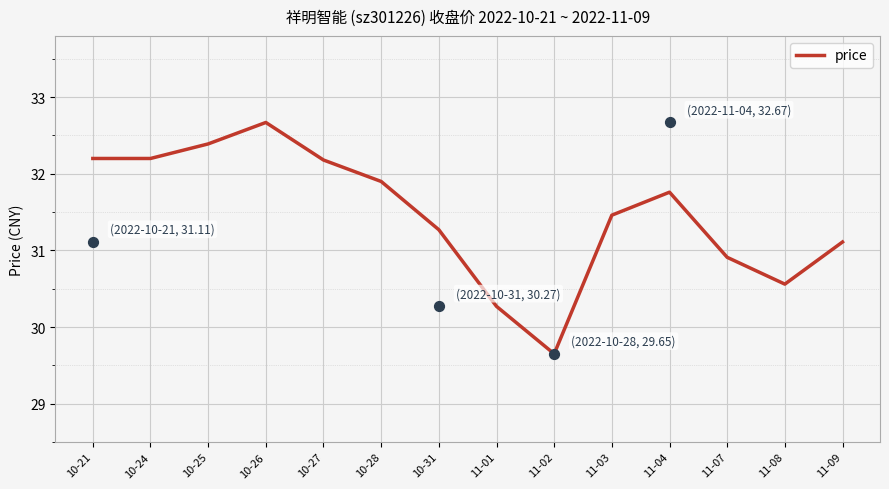

What is the ratio of the value at 11-03 to the value at 10-31?

1.0